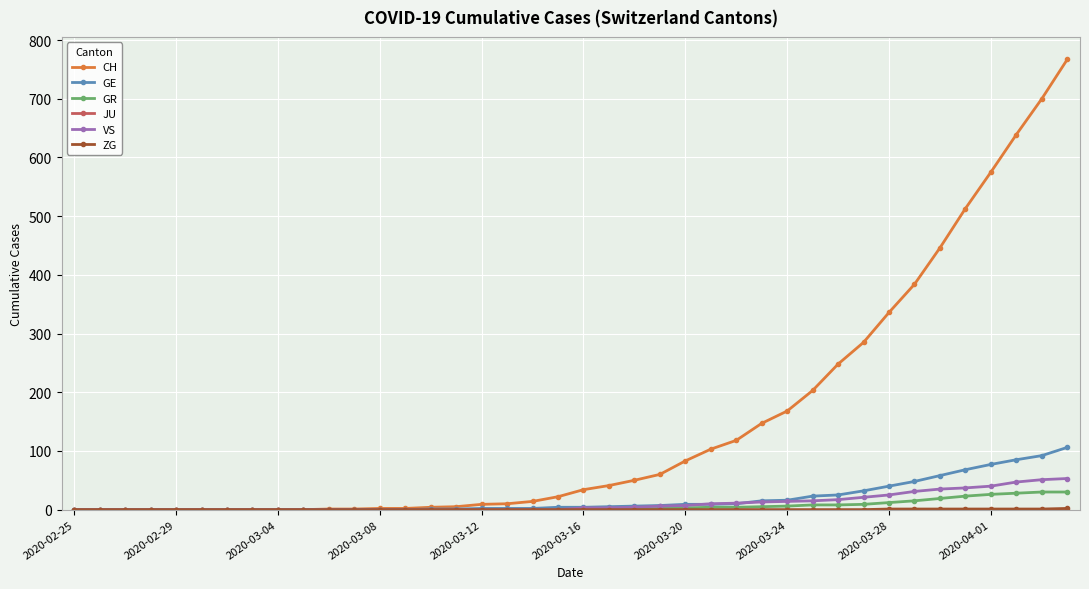

Which series has the widest spread of values?

CH